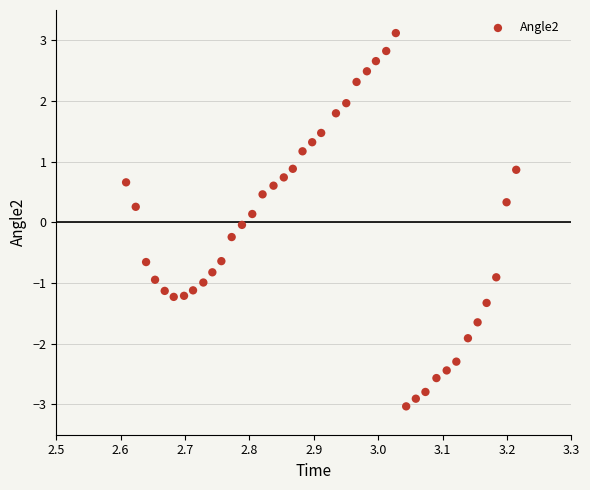

What is the range of X values (max minus min)?

0.6